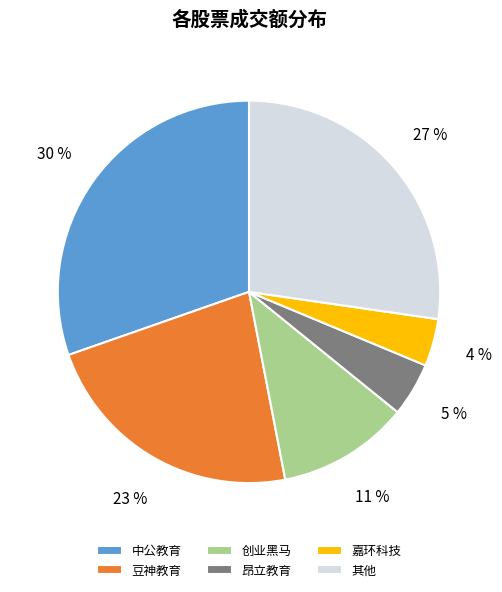

Which slice is the largest?

中公教育